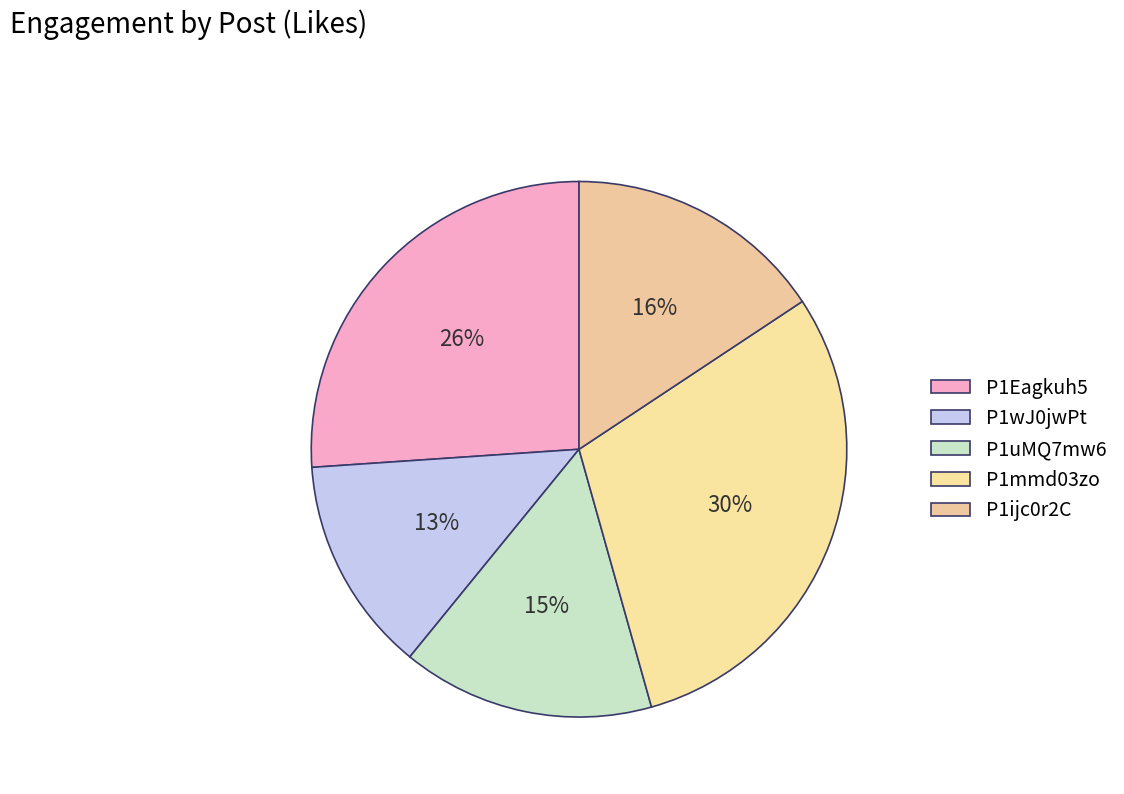

Combined, do P1ijc0r2C and P1Eagkuh5 account for over 50%?

No